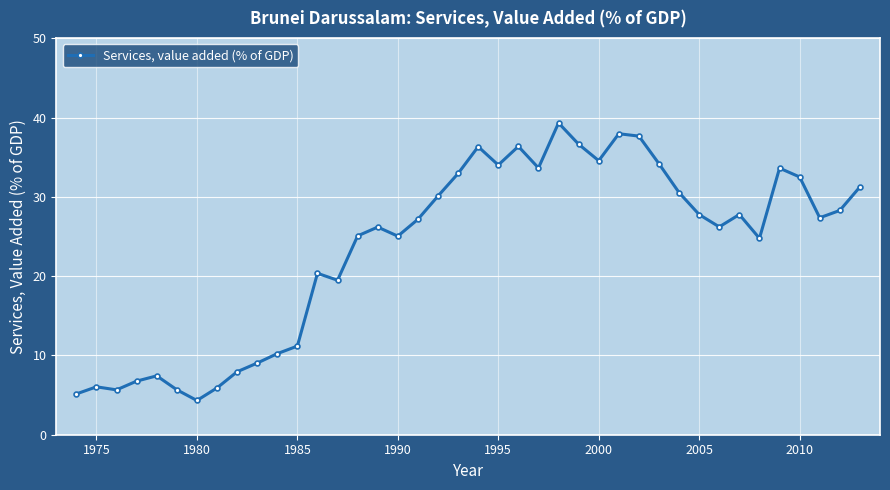

How many lines are shown in the chart?

1